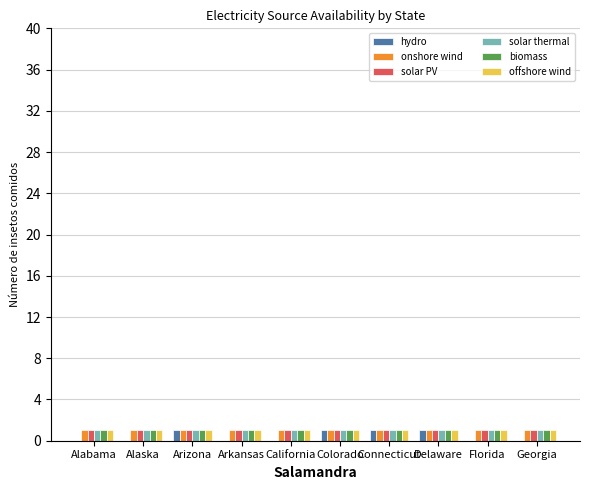

What is the total value across all series at Colorado?

6